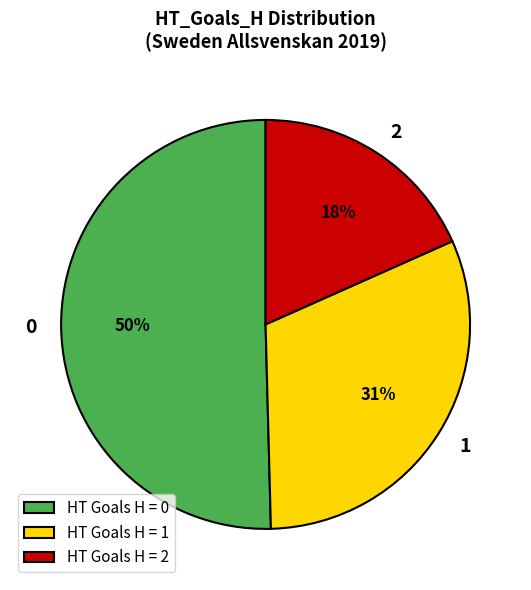

Is it true that 1 is 37% of the pie?

False